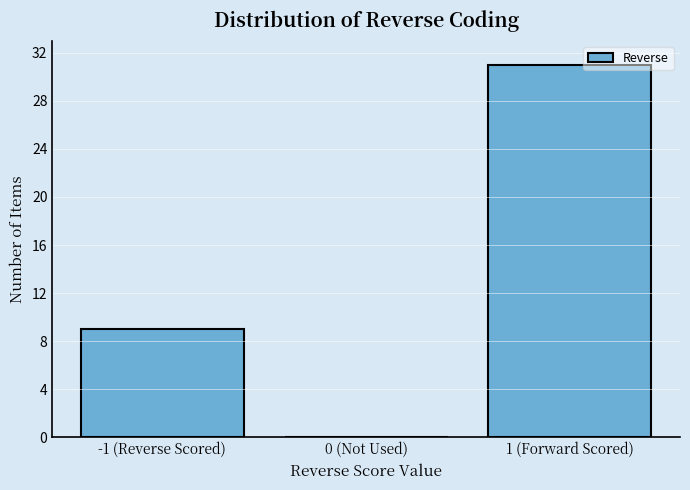

Reading right to left, extract all data points from this chart.

1 (Forward Scored)=31	0 (Not Used)=0	-1 (Reverse Scored)=9